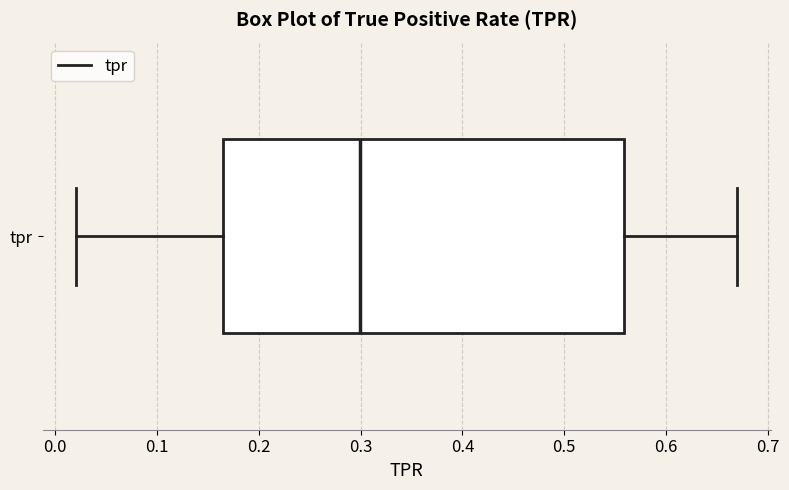

Where is the right edge of the box for tpr on the x-axis? The values are not printed on the chart, so give them approximately, as read against the axis.

0.56